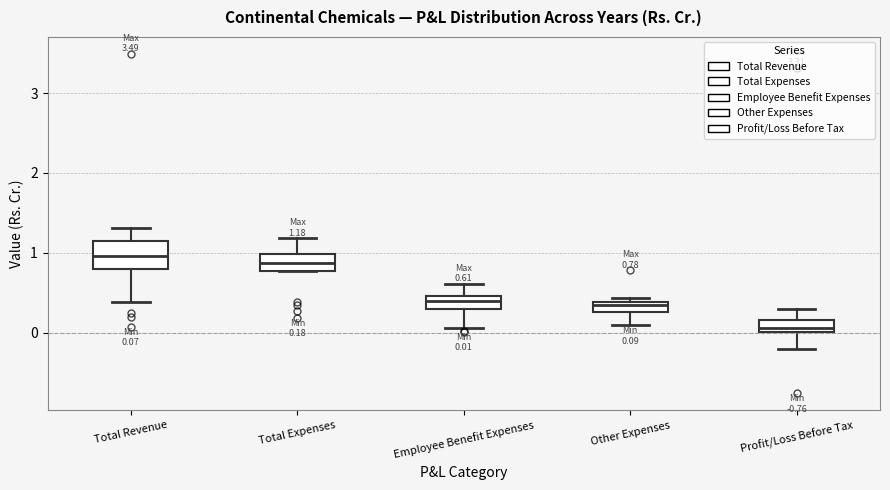

Comparing the boxes themselves (not the whiskers), which one is the tallest?

Total Revenue